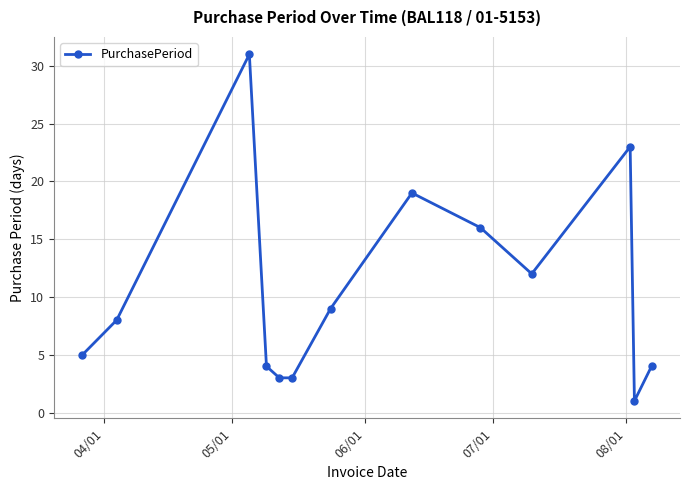

How many interior local peaks (higher than both neighbors) does the data have?

3